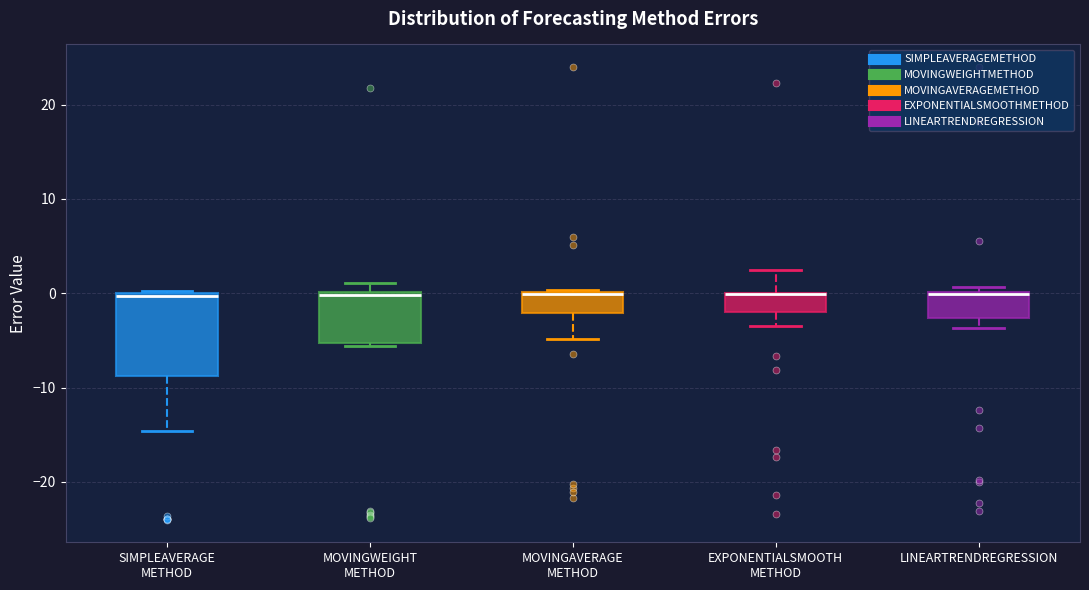

Where is the lower edge of the box for MOVINGWEIGHT METHOD on the y-axis? The values are not printed on the chart, so give them approximately, as read against the axis.

-5